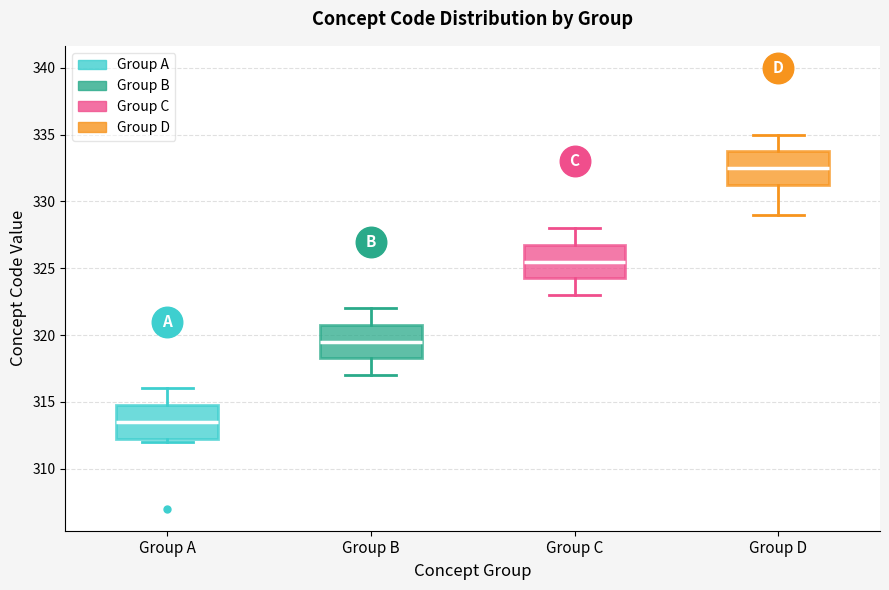

Which box's median line is the highest?

Group D